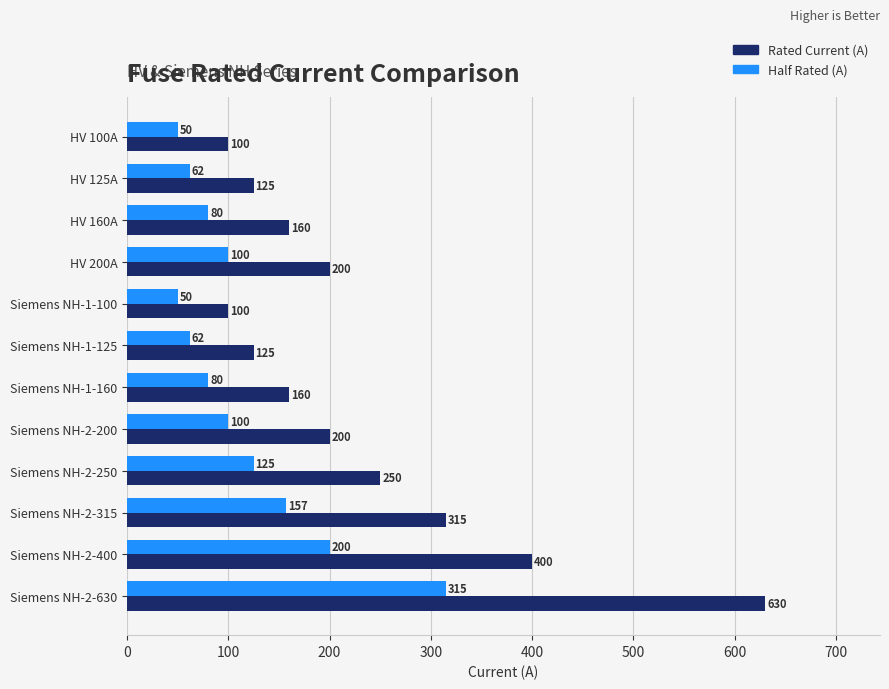

Where is Half Rated (A) nearest to the value 182?

Siemens NH-2-400